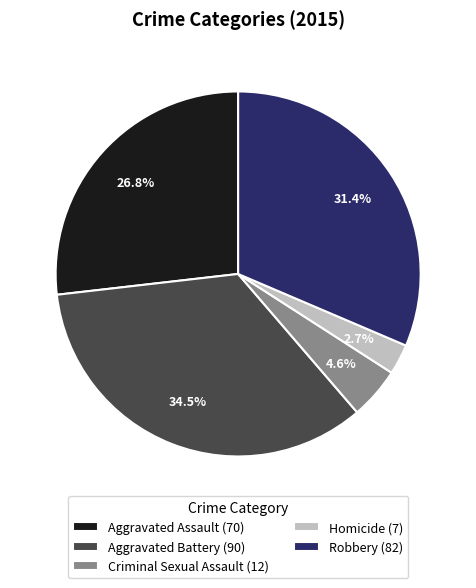

What is the ratio of the value at Robbery to the value at Aggravated Assault?

1.2